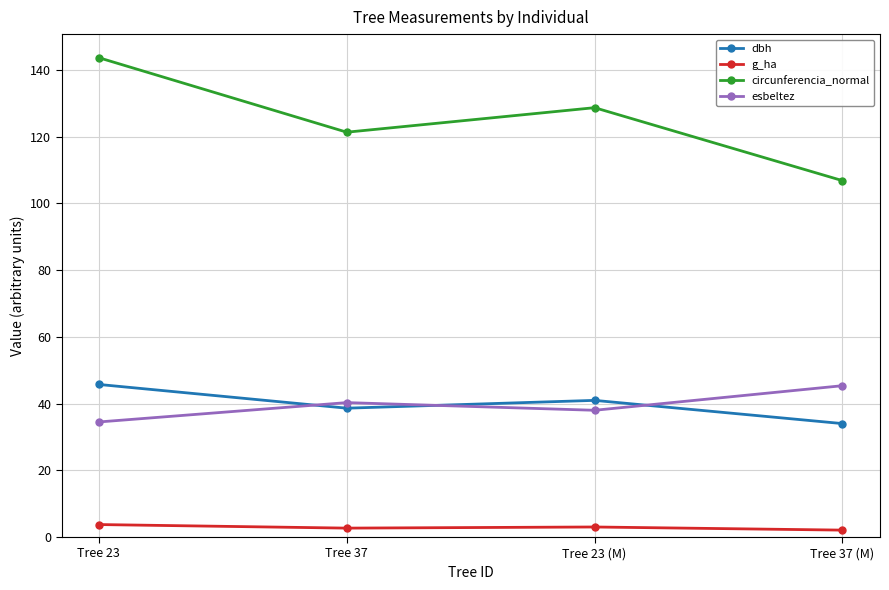

Is the value of circunferencia_normal at Tree 23 greater than the value of g_ha at Tree 37?

Yes